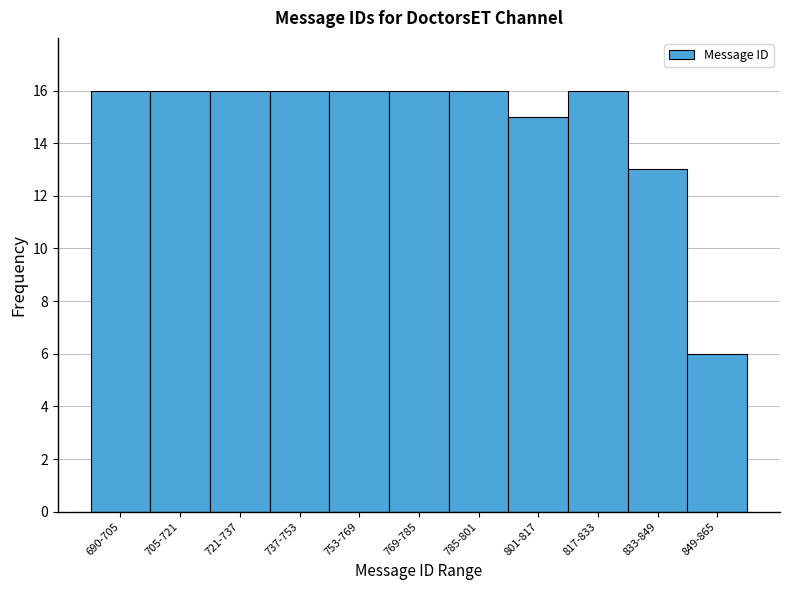

Reading right to left, what are all the values shown in this chart?

6	13	16	15	16	16	16	16	16	16	16